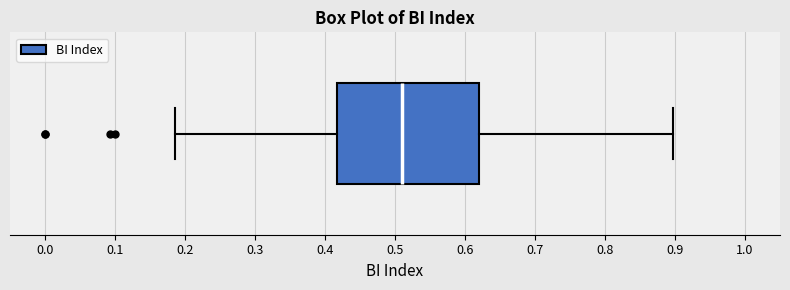

Where is the right edge of the box on the x-axis? The values are not printed on the chart, so give them approximately, as read against the axis.

0.62